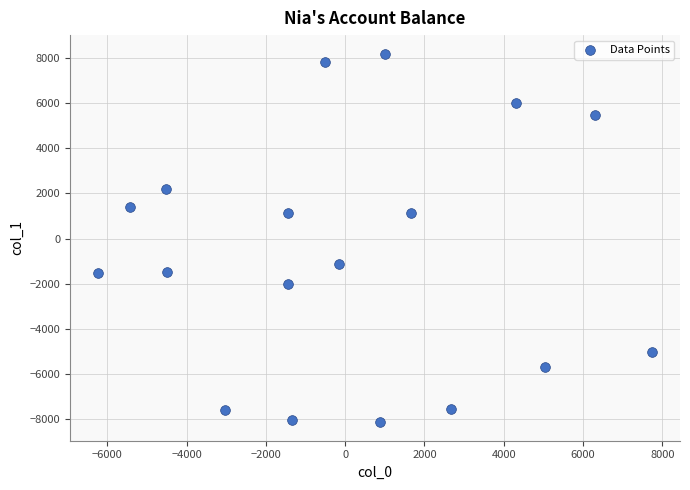

What is the range of Y values (max minus min)?

16303.6